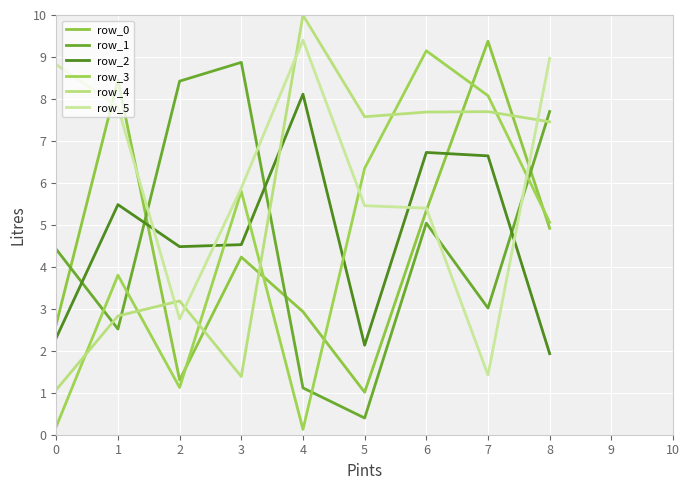

What is the average value of the row_0 series?

4.5